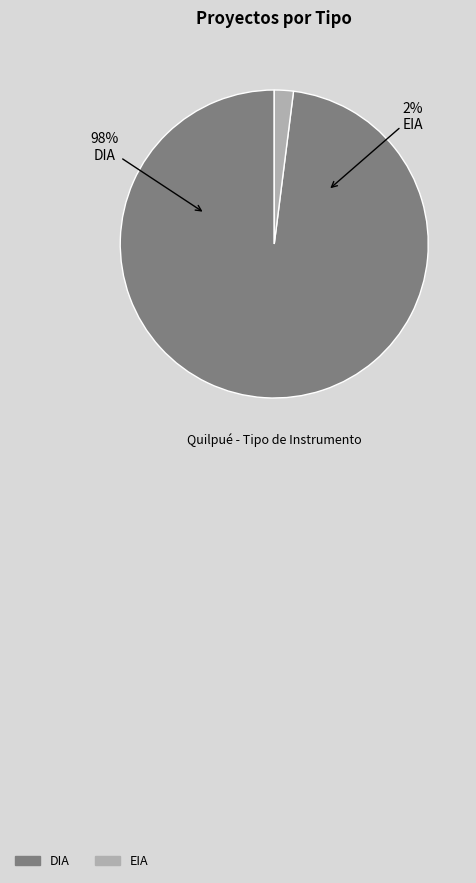

To the nearest percent, what portion does EIA represent?

2%